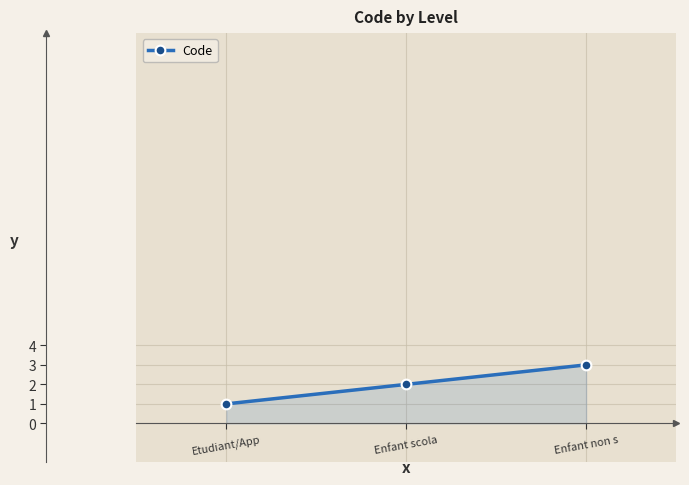

What position from the right is Etudiant/App?

3